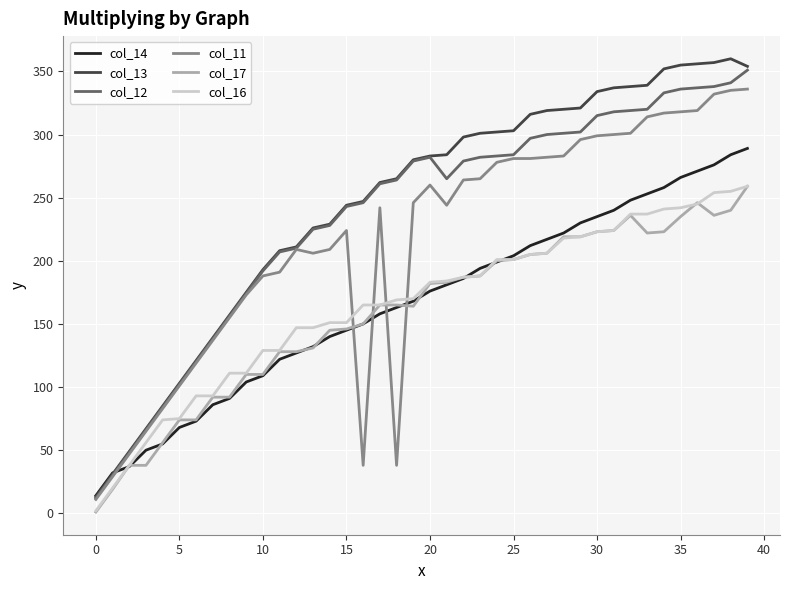

Which series has the largest range (max minus min)?

col_13